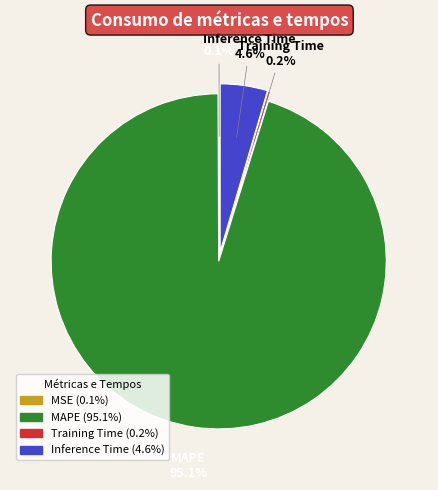

Is it true that MAPE is 95% of the pie?

True